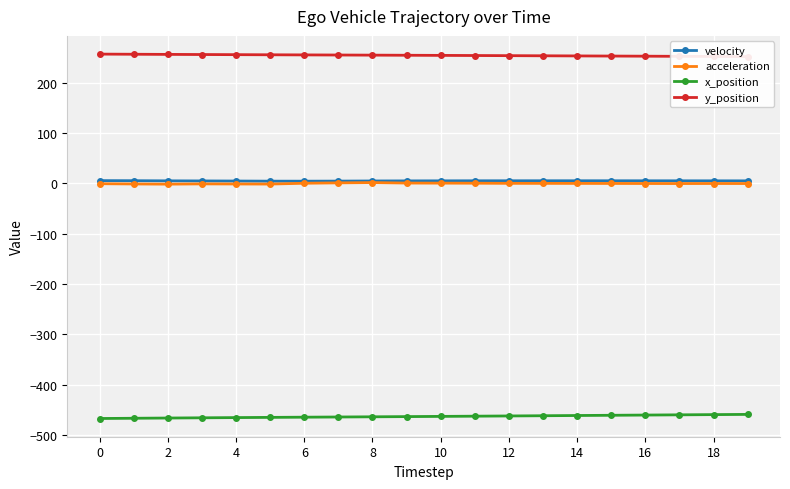

True or false: velocity and x_position cross at least once.

False